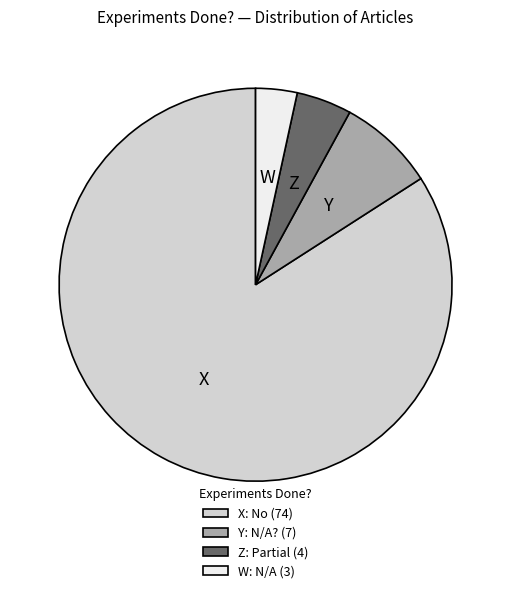

The W: N/A (3) slice represents 3% of the pie. True or false?

True